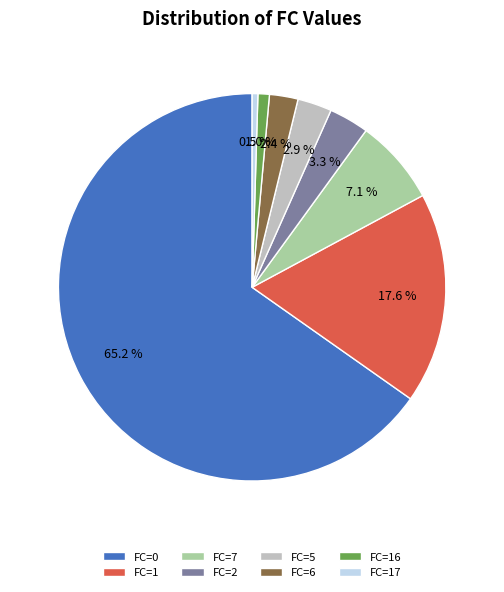

Does any single category account for the majority?

Yes